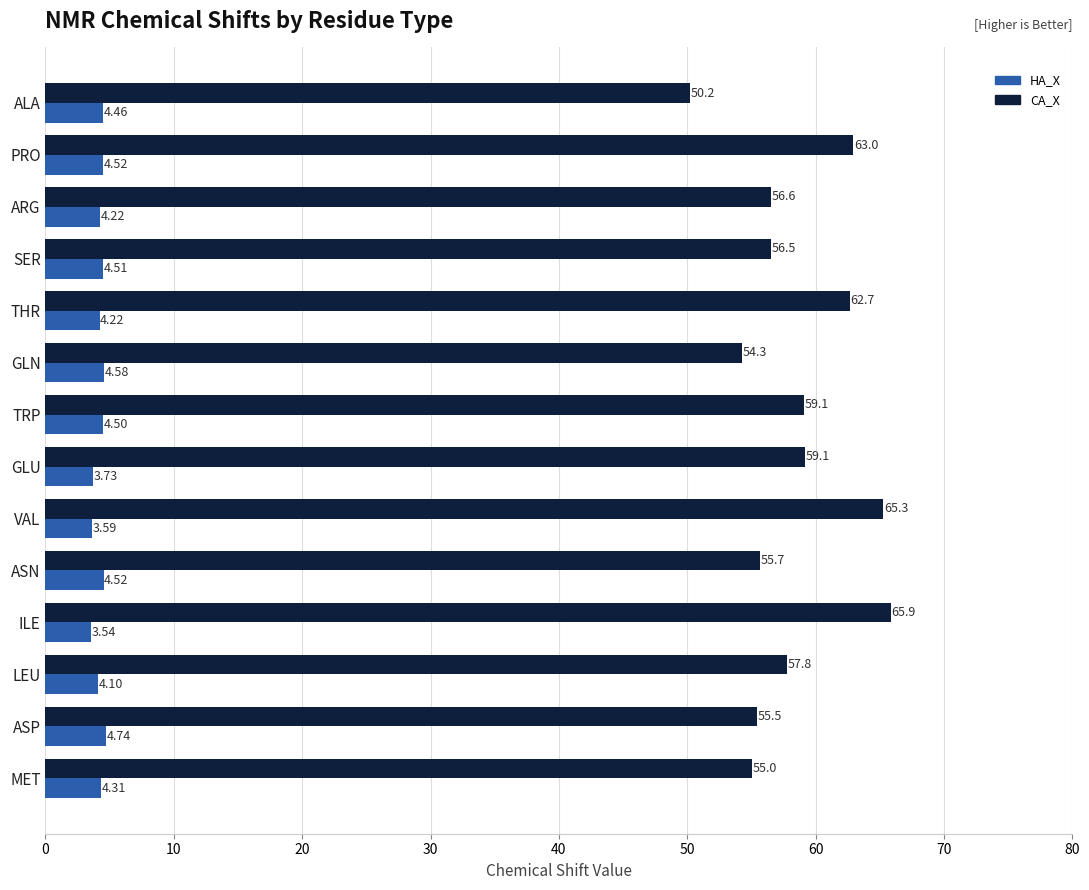

Rank the series by their average value, from highest to lowest.

CA_X, HA_X